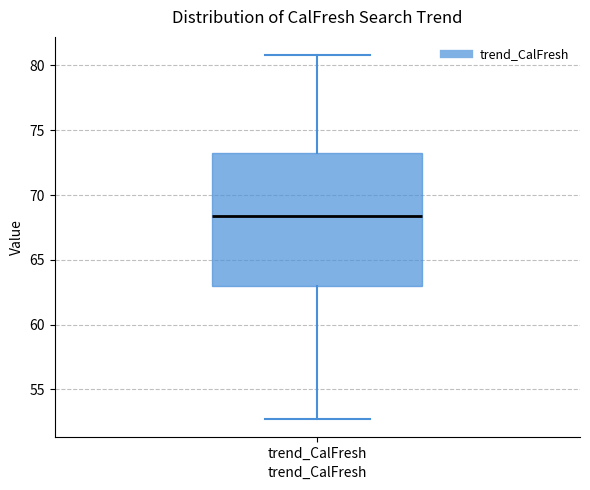

Transcribe this box plot: give where the median line is, the range the box spans, and where the two whiskers end, as read against the y-axis. The values are not printed on the chart, so give them approximately, as read against the axis.

median 68.5, box 63.0 to 73.5, whiskers 53.0 to 81.0